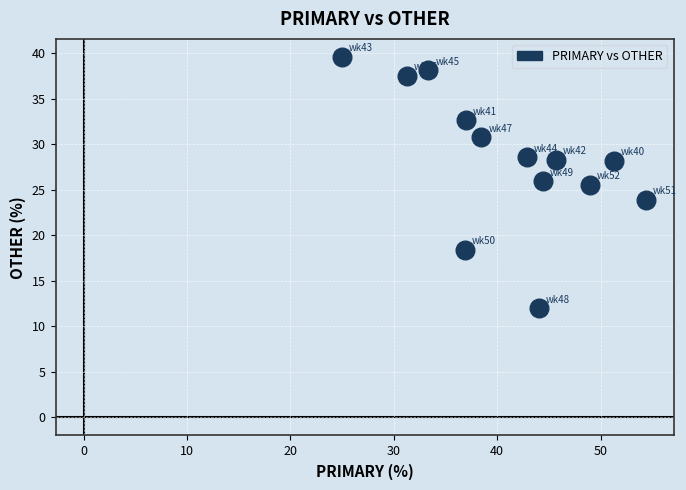

What is the range of Y values (max minus min)?

27.6